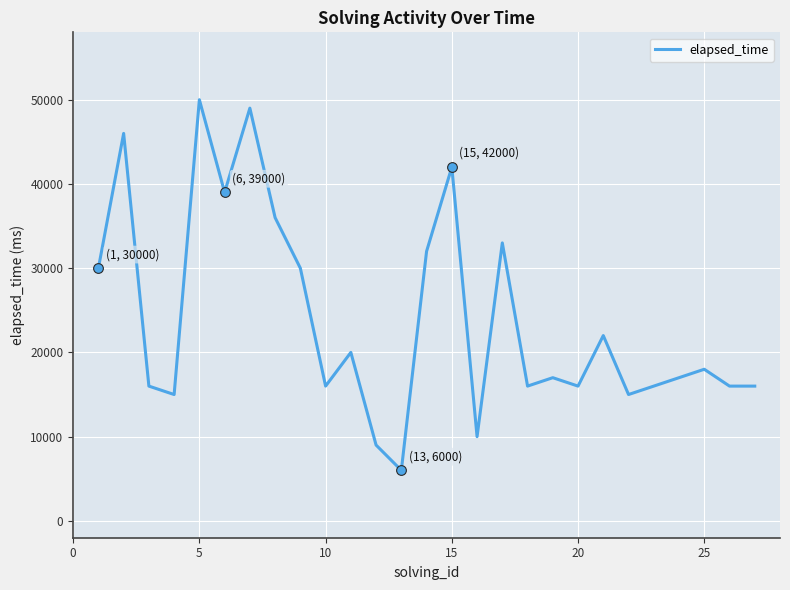

Count the number of categories in the chart.

27